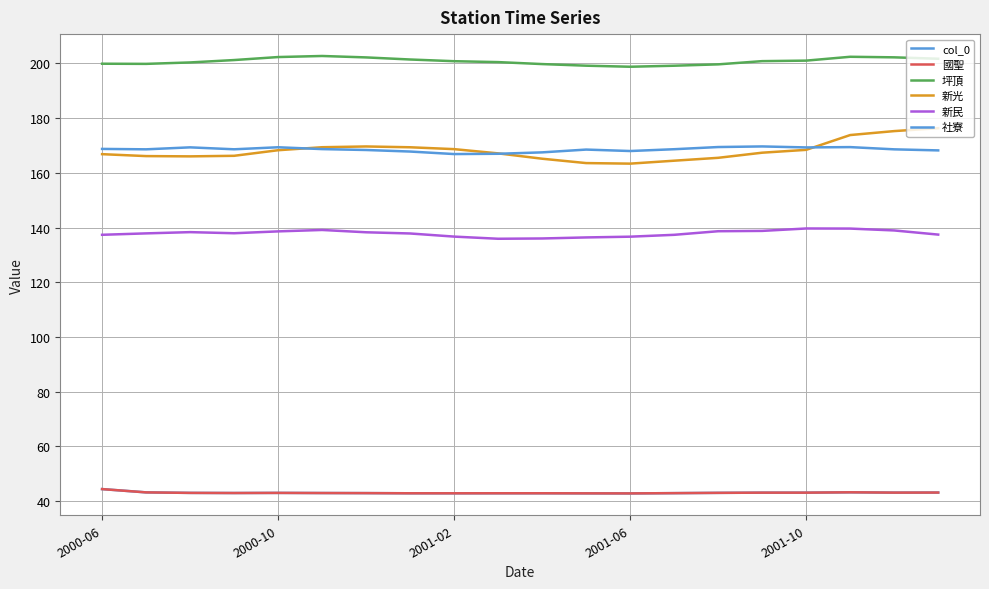

What is the value of the 國聖 point at the 6th from the left?

42.9